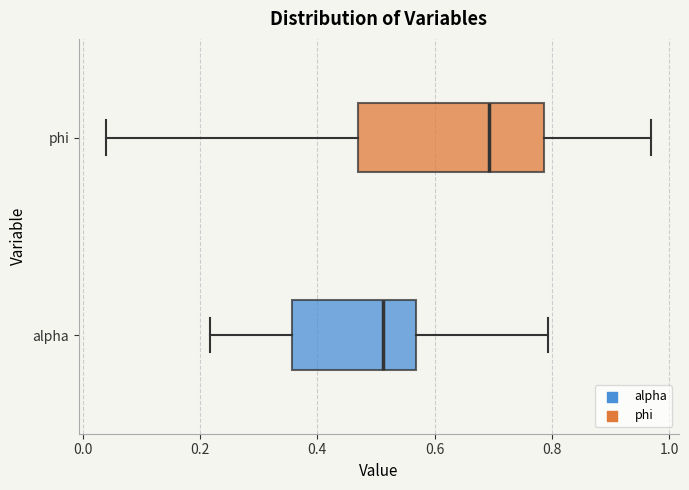

Where does the left whisker of the box for alpha end on the x-axis? The values are not printed on the chart, so give them approximately, as read against the axis.

0.22